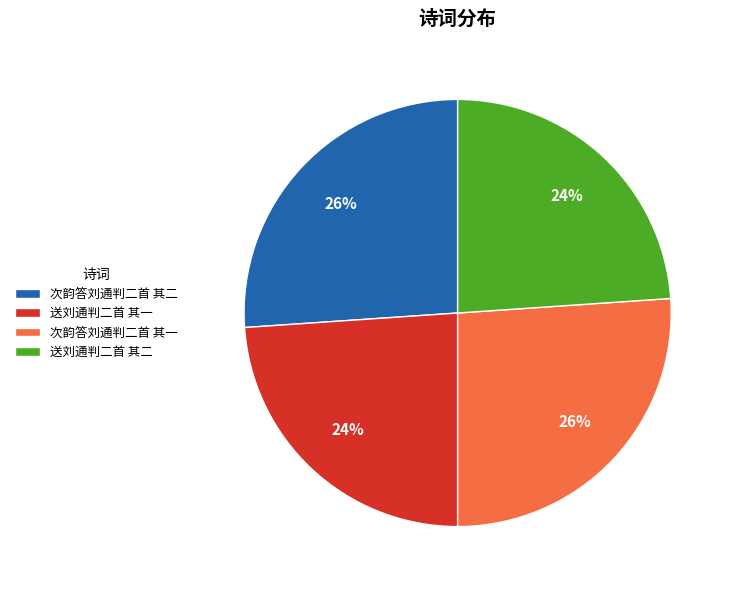

The 次韵答刘通判二首 其二 slice represents 15% of the pie. True or false?

False